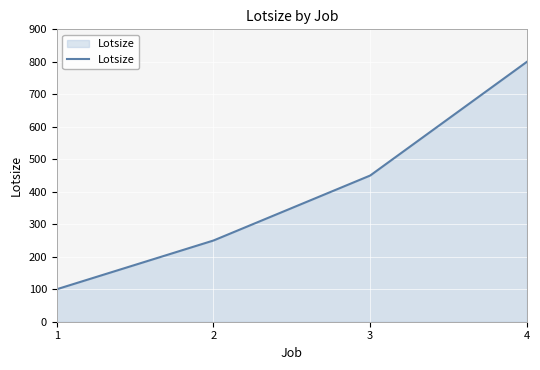

Which label corresponds to the largest value in the chart?

4